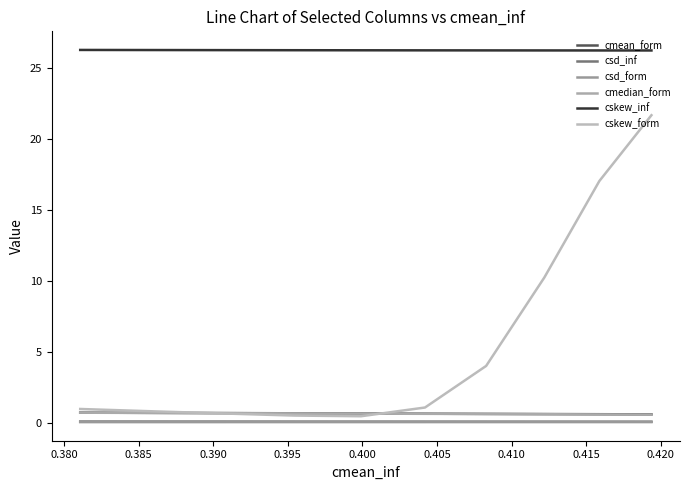

Does the chart display data point markers on the line(s)?

No